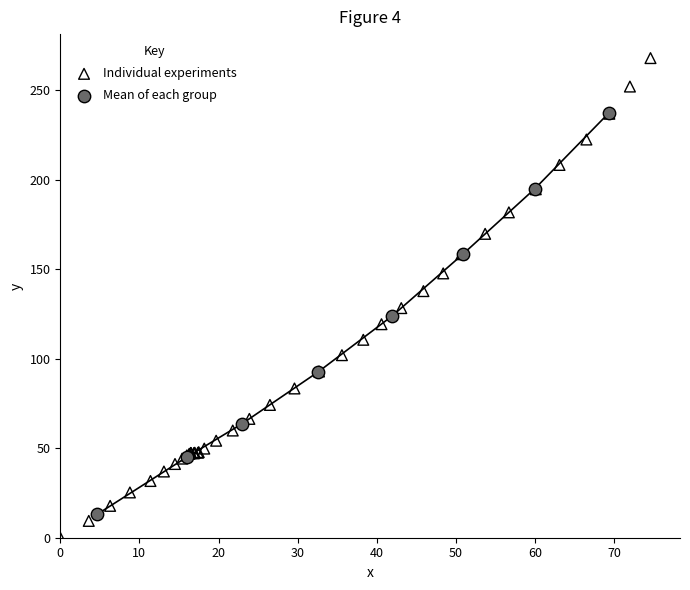

Which series has the widest spread of Y values?

Individual experiments